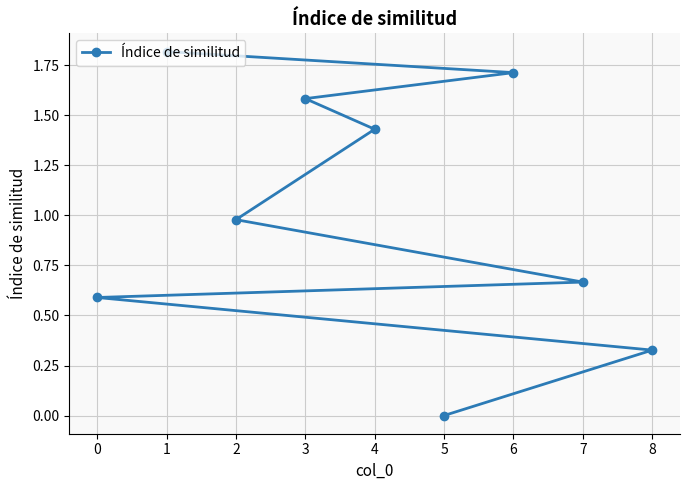

True or false: the data has more than 2 interior local peaks.

False